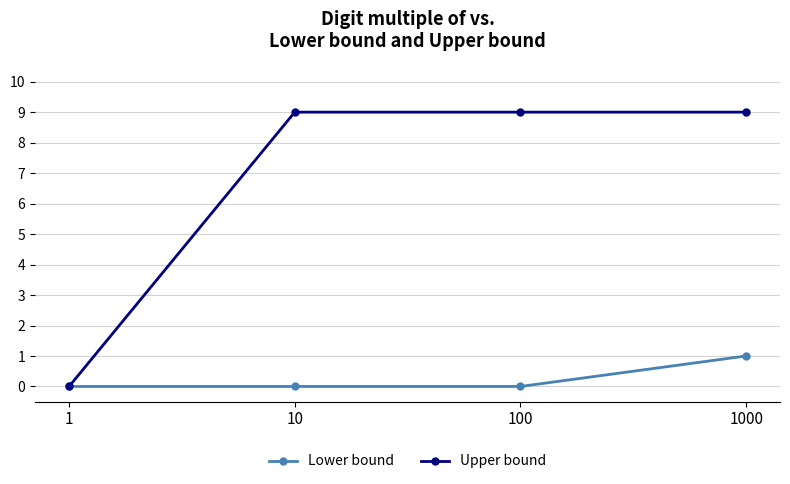

What is the maximum value shown in the chart?

9